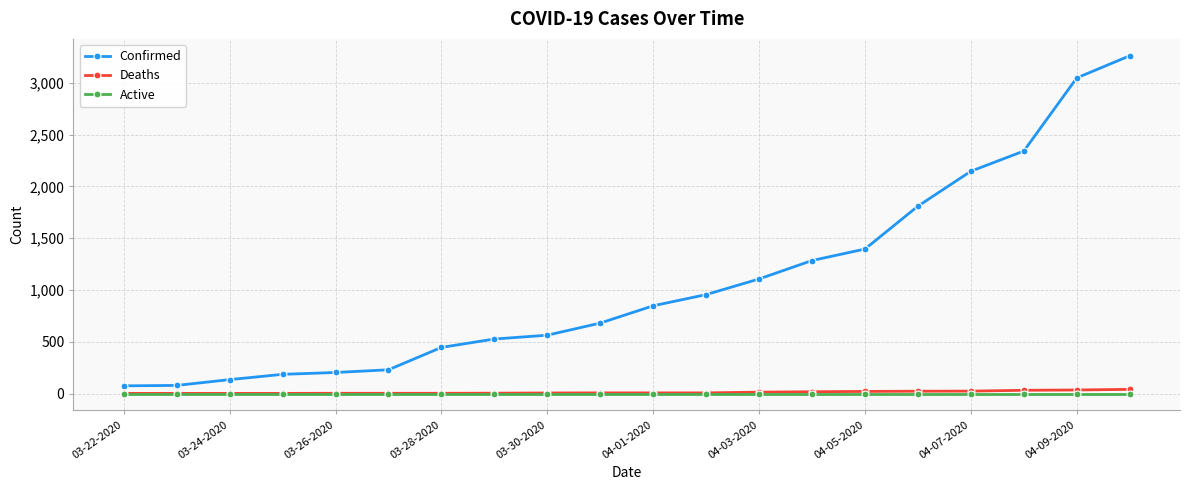

How many data points in Confirmed are less than 847?

10